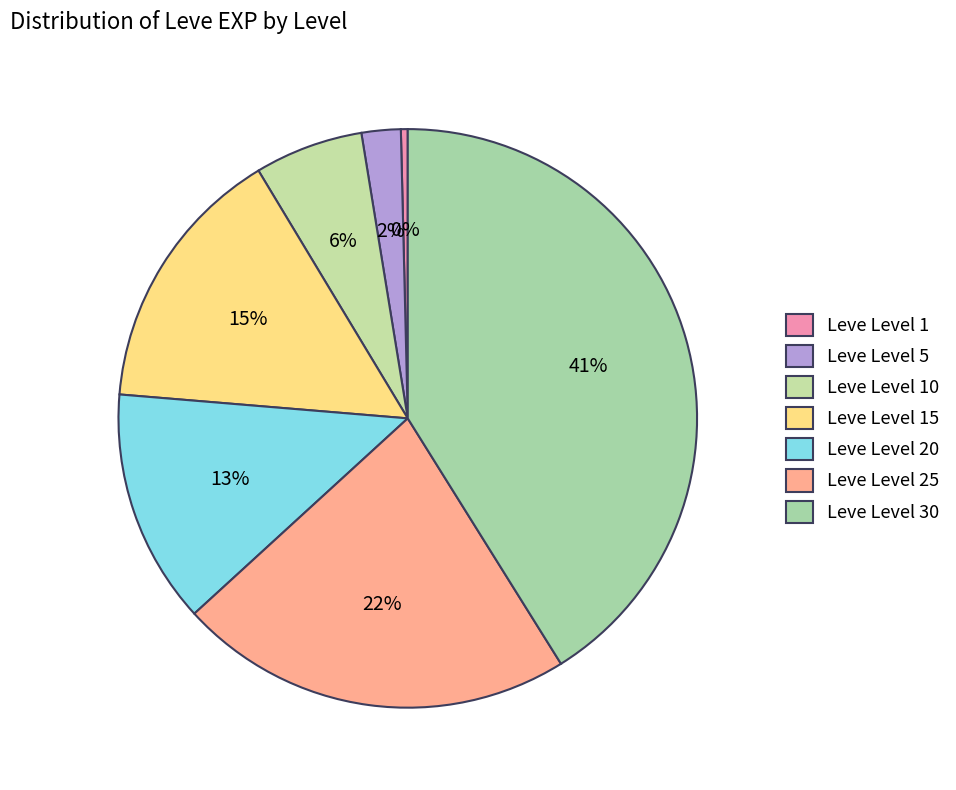

Does Leve Level 30 represent more than half of the total?

No